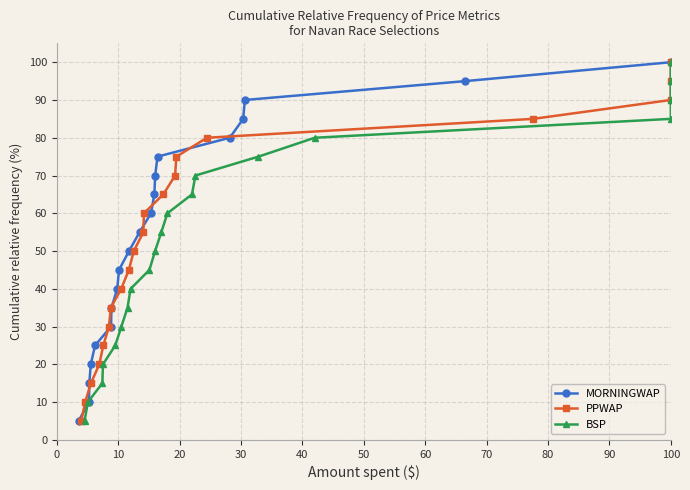

True or false: MORNINGWAP has more than 1 interior local peaks.

False